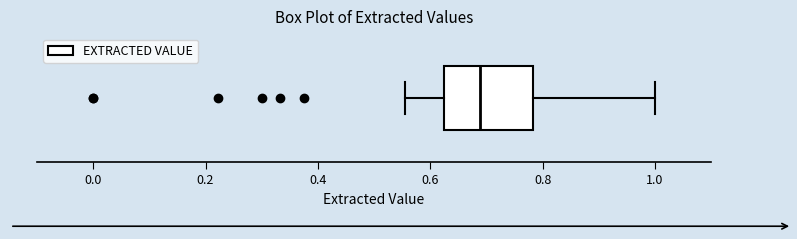

Transcribe this box plot: give where the median line is, the range the box spans, and where the two whiskers end, as read against the x-axis. The values are not printed on the chart, so give them approximately, as read against the axis.

median 0.68, box 0.62 to 0.78, whiskers 0.56 to 1.00